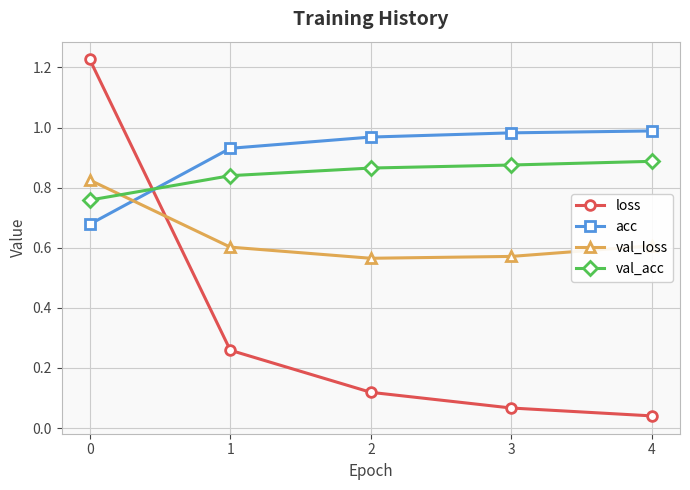

What is the sum of all val_loss values?

3.2